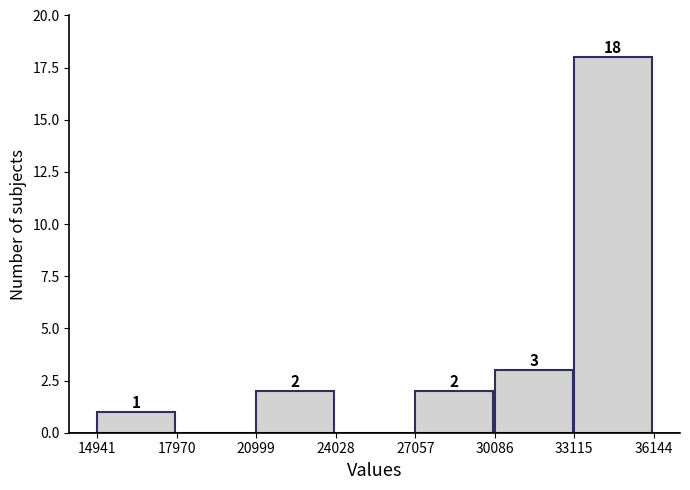

Over which range of the x-axis is the bar tallest?

33115 to 36144